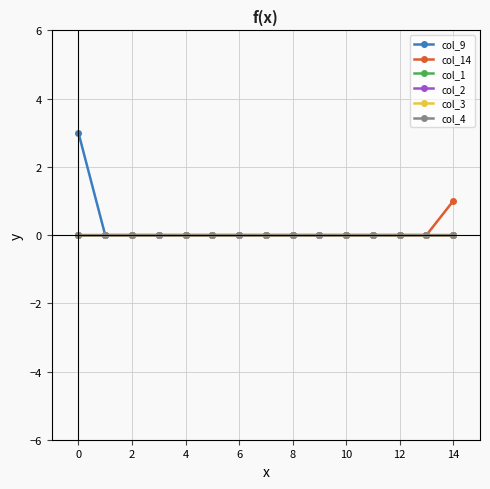

Reading left to right, extract all data points from this chart.

col_9: 3	0	0	0	0	0	0	0	0	0	0	0	0	0	0
col_14: 0	0	0	0	0	0	0	0	0	0	0	0	0	0	1
col_1: 0	0	0	0	0	0	0	0	0	0	0	0	0	0	0
col_2: 0	0	0	0	0	0	0	0	0	0	0	0	0	0	0
col_3: 0	0	0	0	0	0	0	0	0	0	0	0	0	0	0
col_4: 0	0	0	0	0	0	0	0	0	0	0	0	0	0	0